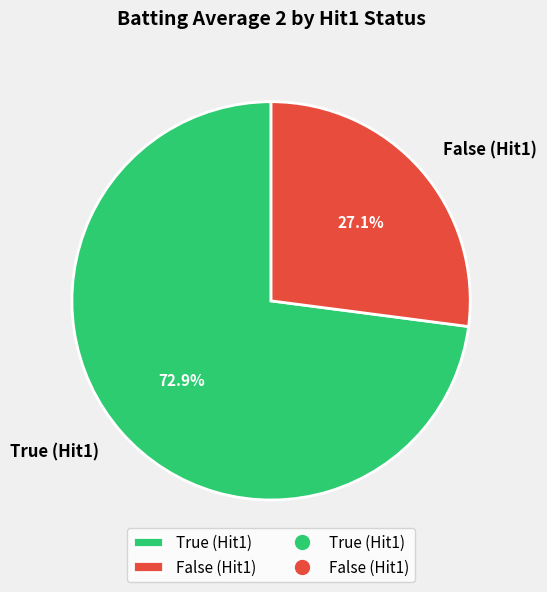

Which slice is the smallest?

False (Hit1)